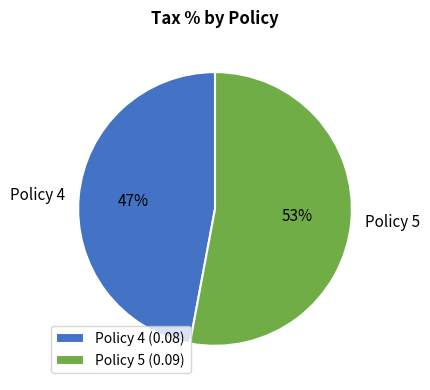

Which category has the smallest portion of the pie?

Policy 4